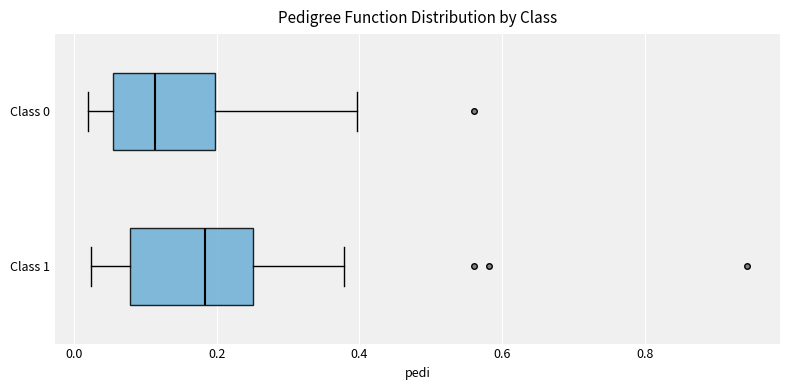

Which box's median line is the furthest to the right?

Class 1